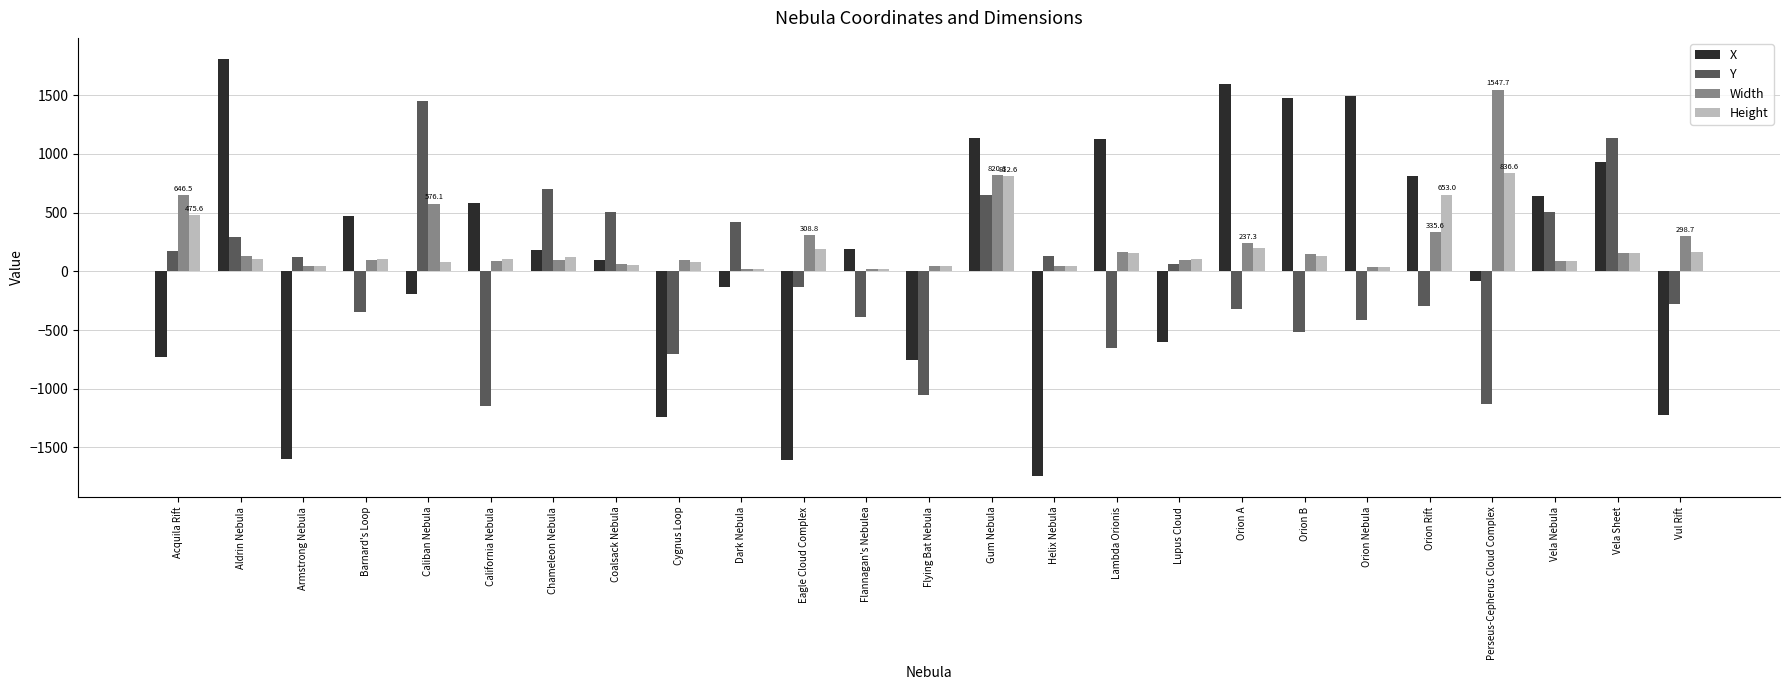

The value of Y at Chameleon Nebula is 703.7. True or false?

True